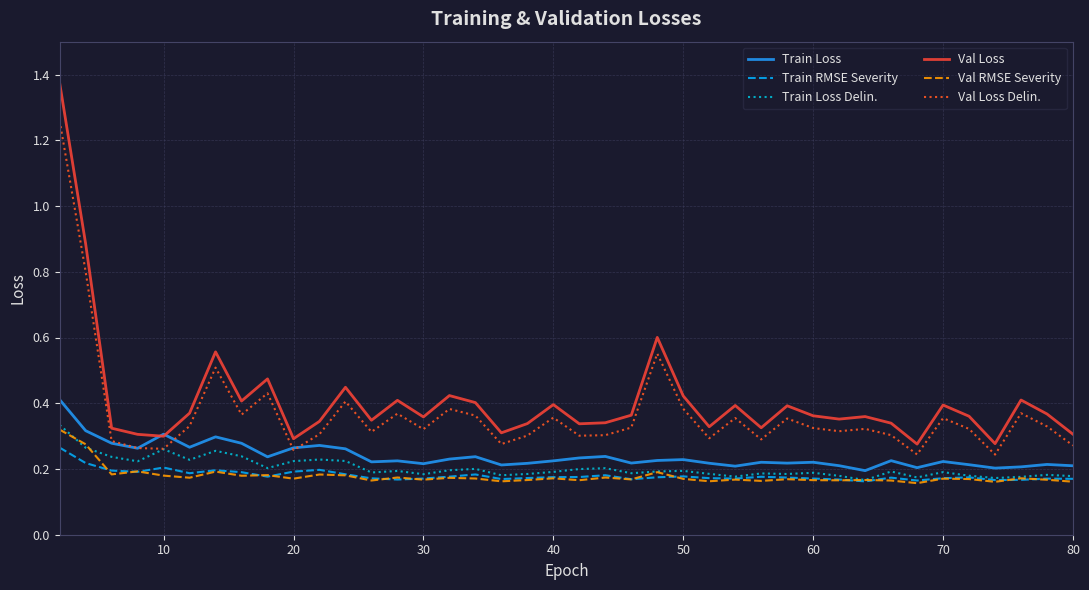

How many lines are shown in the chart?

6